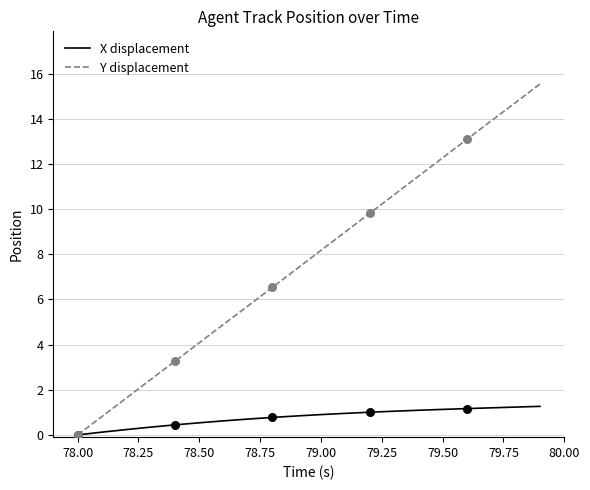

Which series has the largest total across all categories?

Y displacement